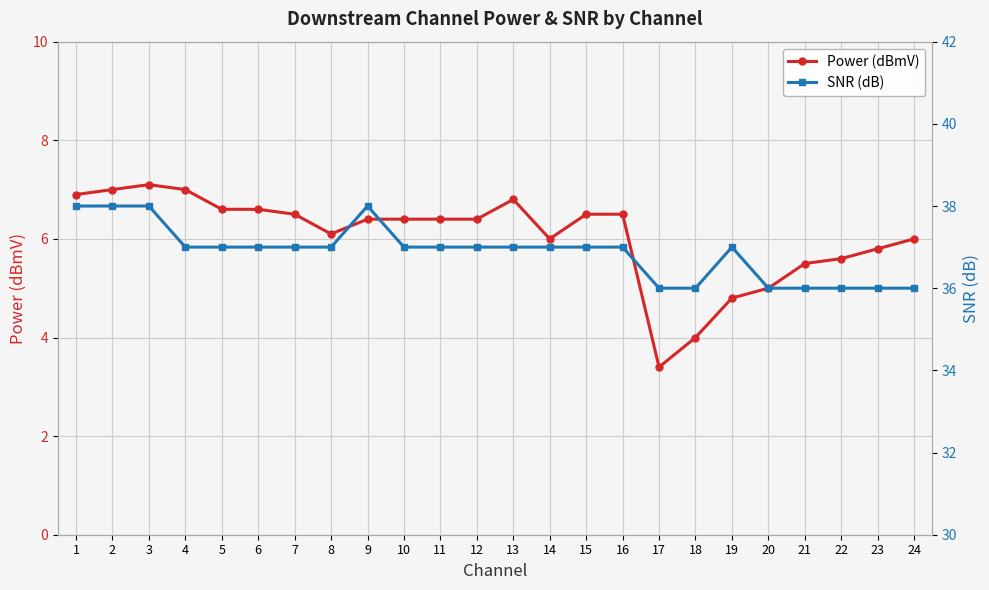

Reading left to right, extract all data points from this chart.

Power (dBmV): 6.9	7.0	7.1	7.0	6.6	6.6	6.5	6.1	6.4	6.4	6.4	6.4	6.8	6.0	6.5	6.5	3.4	4.0	4.8	5.0	5.5	5.6	5.8	6.0
SNR (dB): 38.0	38.0	38.0	37.0	37.0	37.0	37.0	37.0	38.0	37.0	37.0	37.0	37.0	37.0	37.0	37.0	36.0	36.0	37.0	36.0	36.0	36.0	36.0	36.0